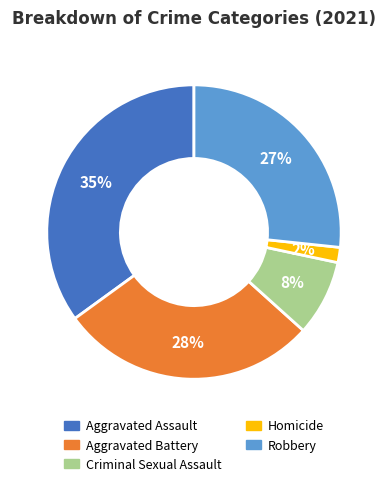

What percentage is the Homicide slice, to the nearest percent?

2%